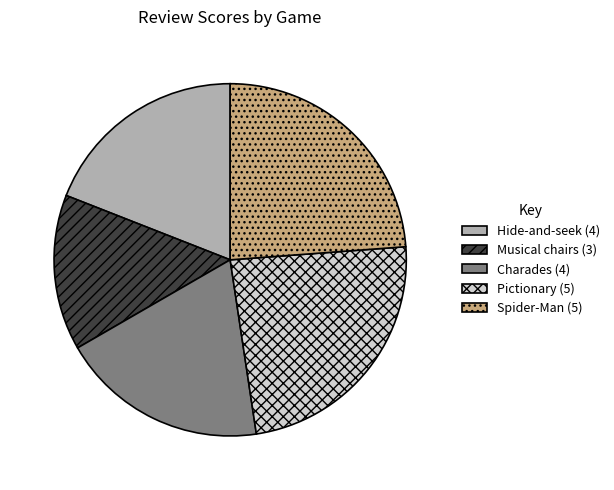

Is it true that Spider-Man is 24% of the pie?

True